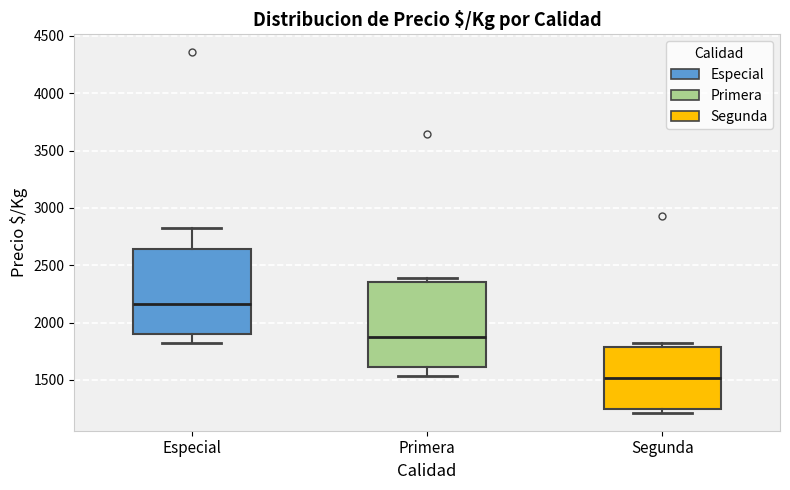

Reading left to right, transcribe this box plot: for each box, give where its median line is, the range the box spans, and where its two whiskers end, as read against the y-axis. The values are not printed on the chart, so give them approximately, as read against the axis.

Especial: median 2150, box 1900 to 2650, whiskers 1800 to 2800
Primera: median 1900, box 1600 to 2350, whiskers 1550 to 2400
Segunda: median 1500, box 1250 to 1800, whiskers 1200 to 1800 (just above the box's upper edge)